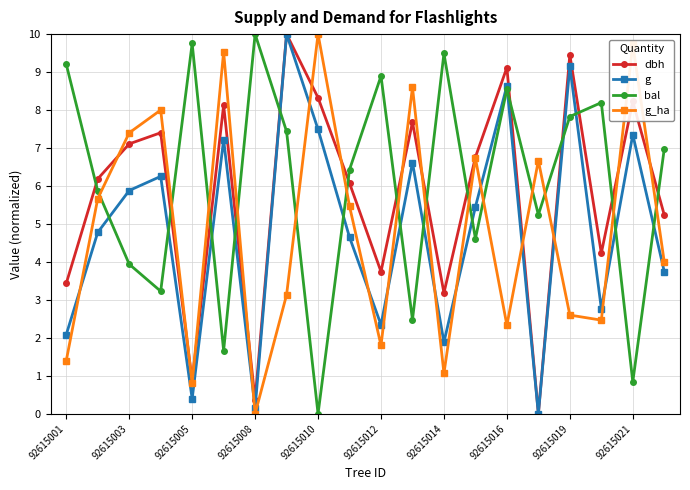

How many categories are shown in the chart?

20